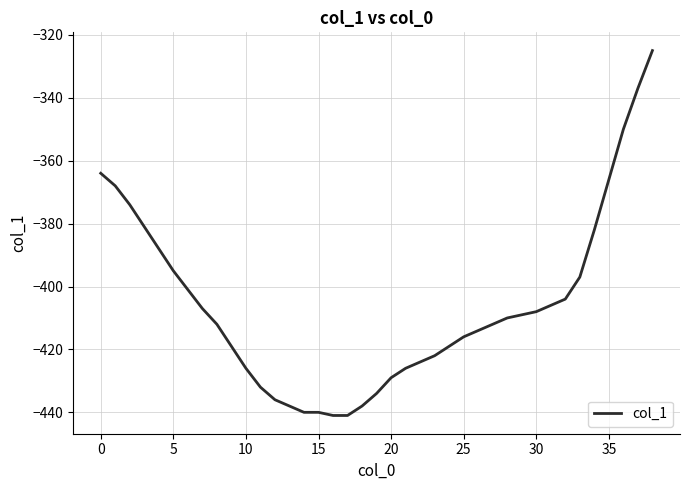

What is the minimum value shown in the chart?

-441